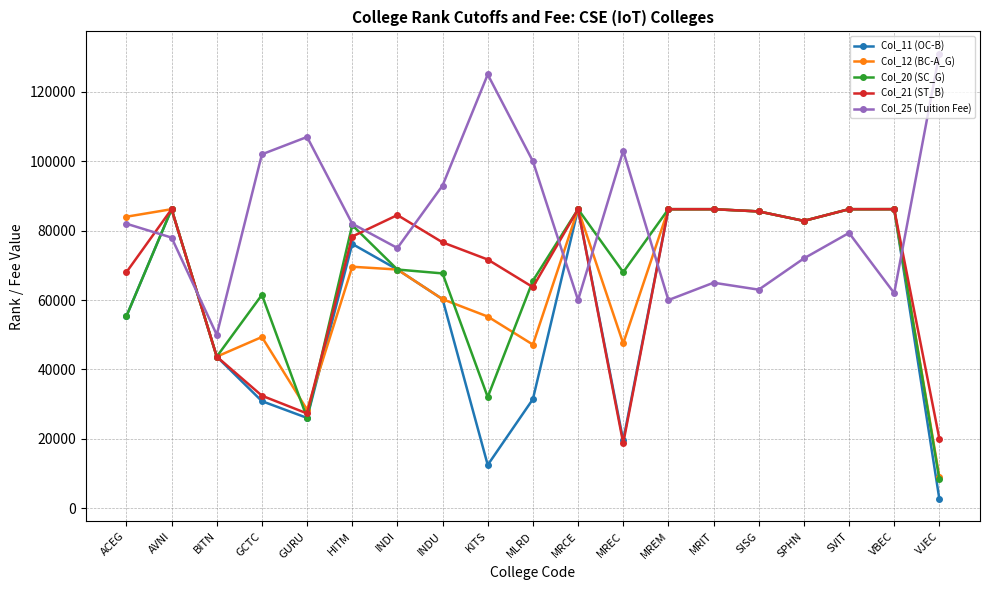

True or false: Col_12 (BC-A_G) has more than 2 interior local peaks.

True